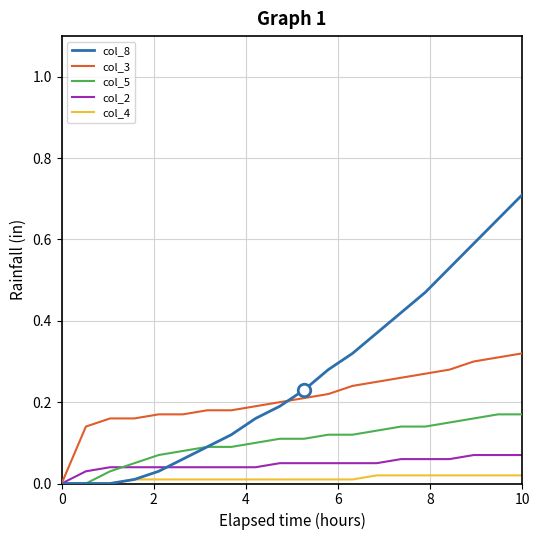

Rank the series by their maximum value, from lowest to highest.

col_4, col_2, col_5, col_3, col_8